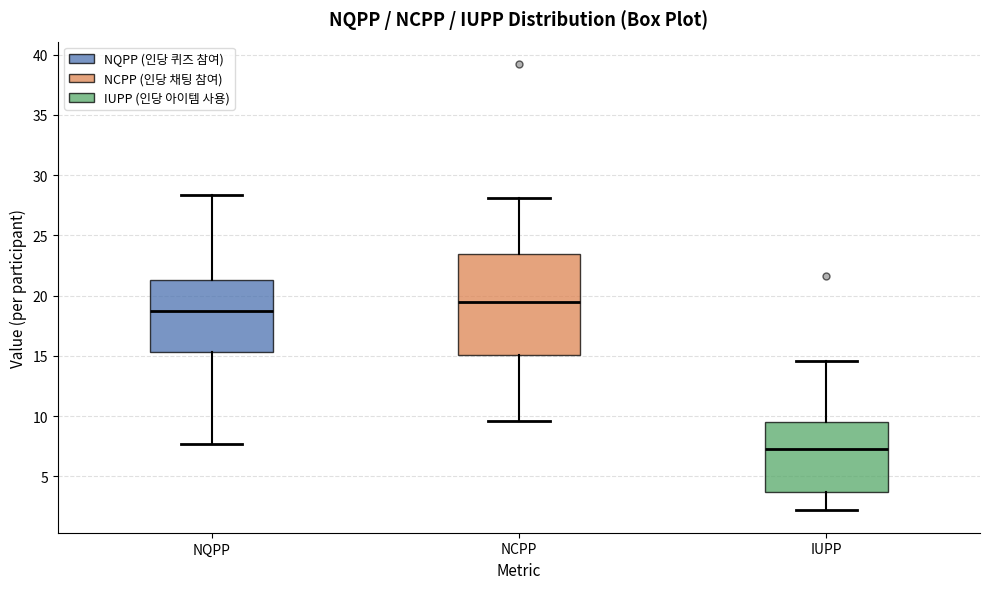

Which box is the tallest, from its lower edge to its upper edge?

NCPP